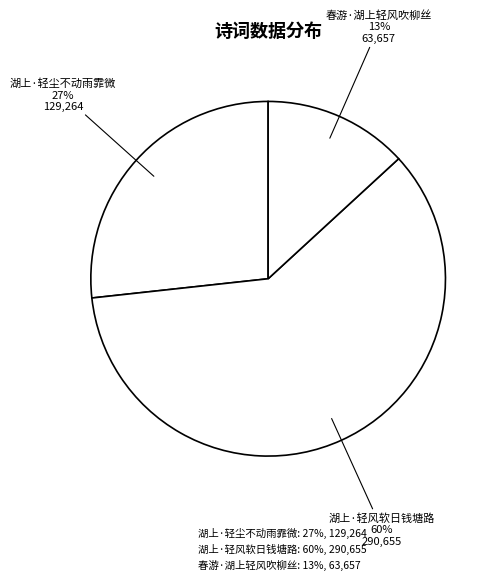

Does any single category account for the majority?

Yes